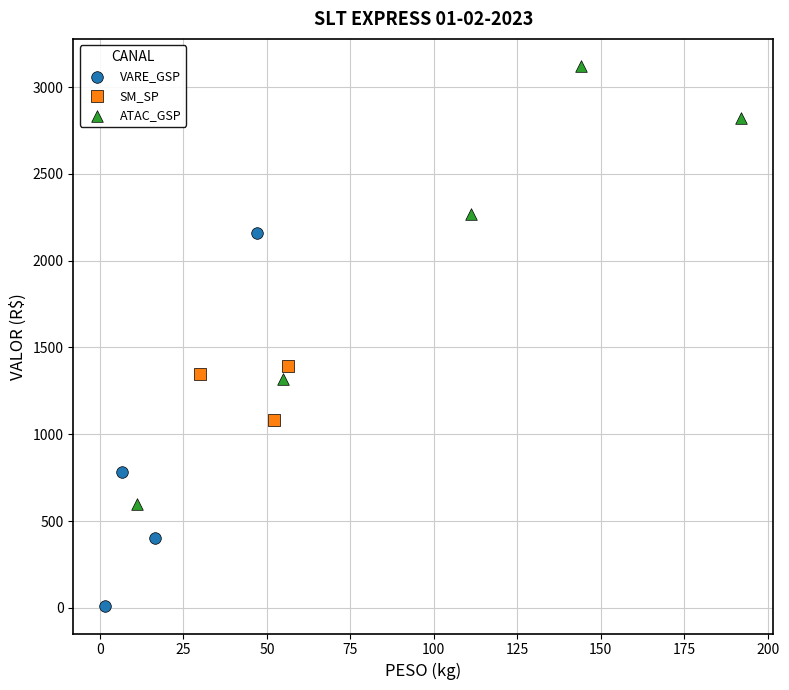

Which series contains the lowest Y value?

VARE_GSP